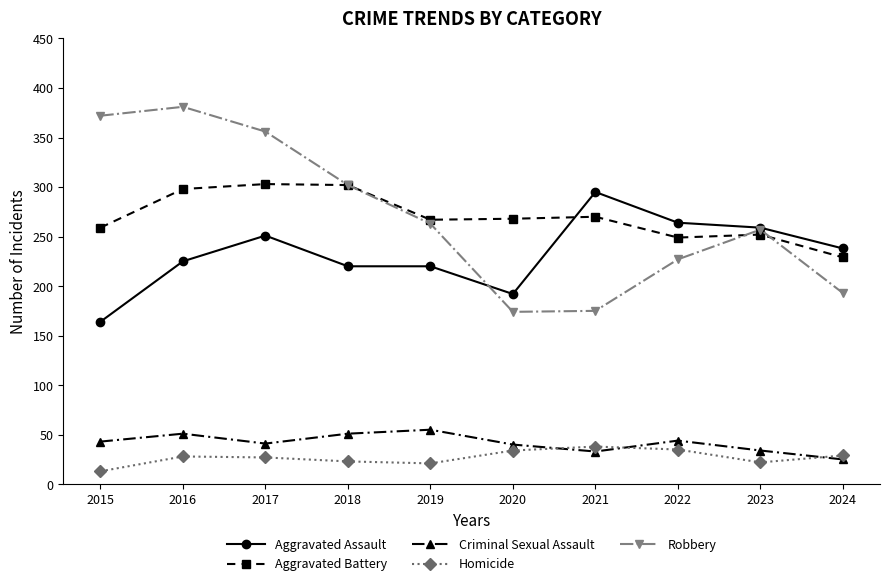

True or false: Criminal Sexual Assault and Aggravated Battery intersect in this chart.

False